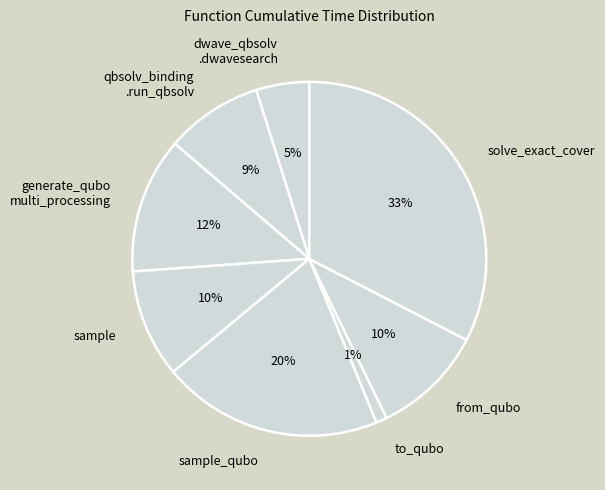

Which category has the biggest portion of the pie?

solve_exact_cover